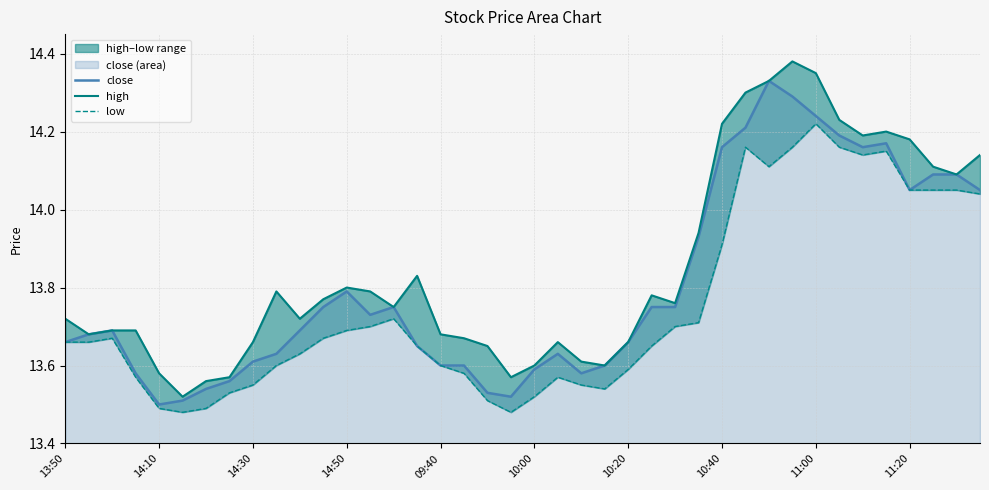

What is the difference between the high values at 19 and 39?

0.6